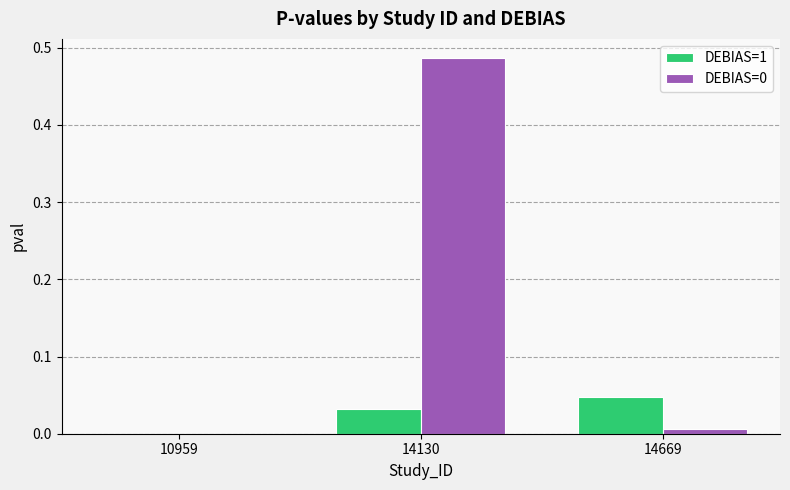

At which category is the sum across all series the highest?

14130